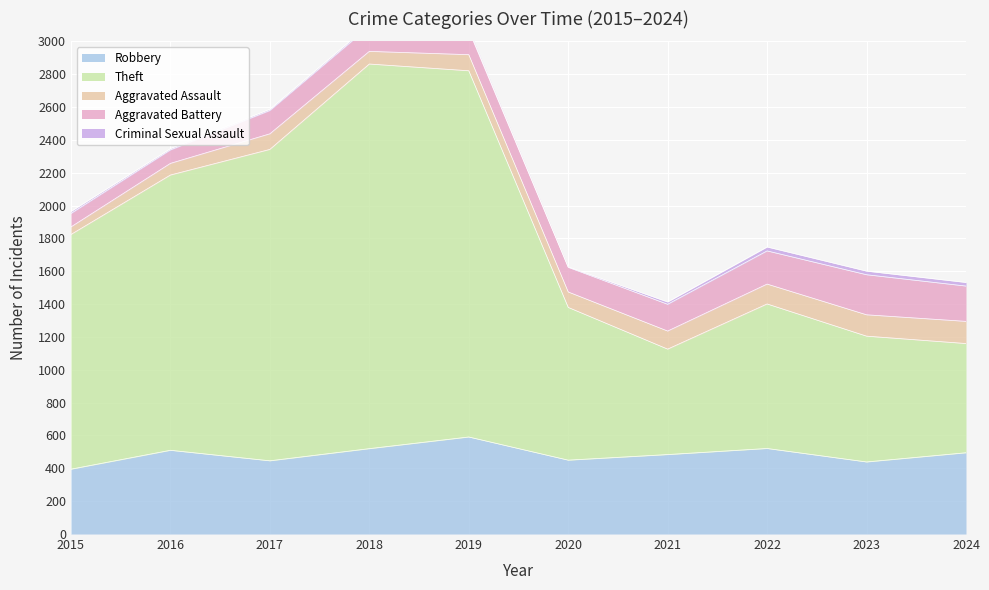

What is the difference between the second highest and second lowest values in the Theft series?

1565